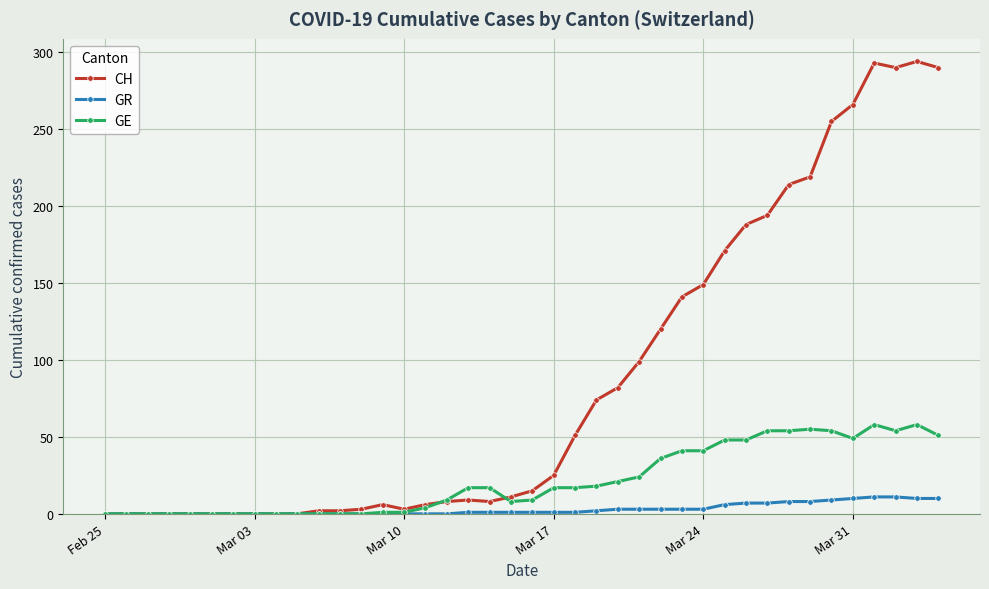

True or false: CH has more than 1 points higher than both neighbors.

True